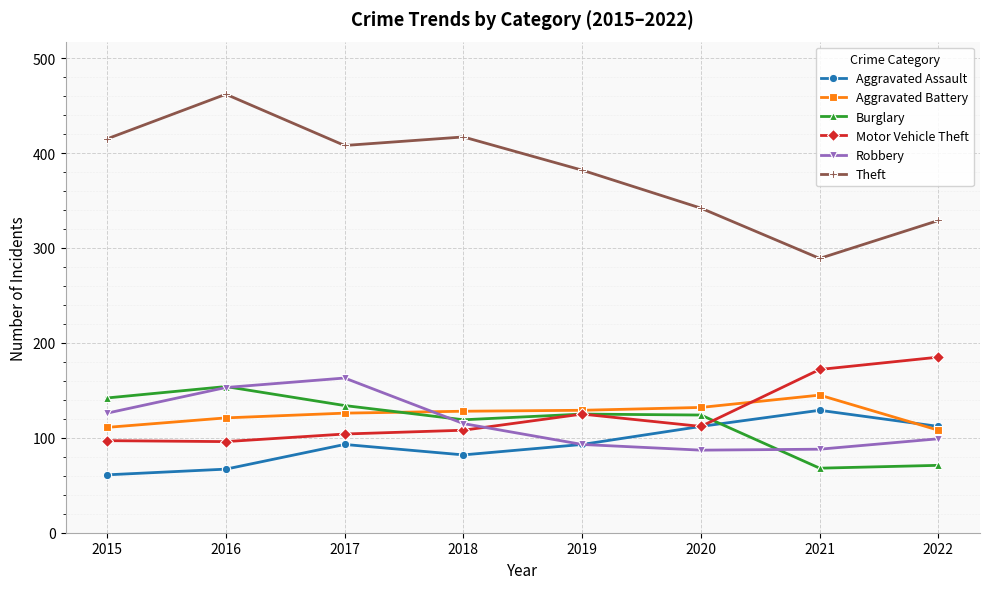

What are all the series names shown in the legend?

Aggravated Assault, Aggravated Battery, Burglary, Motor Vehicle Theft, Robbery, Theft